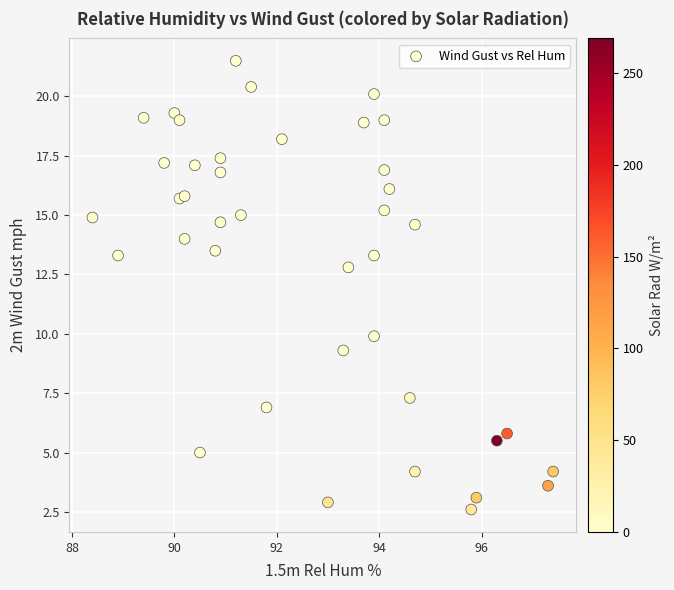

What is the range of Y values (max minus min)?

18.9